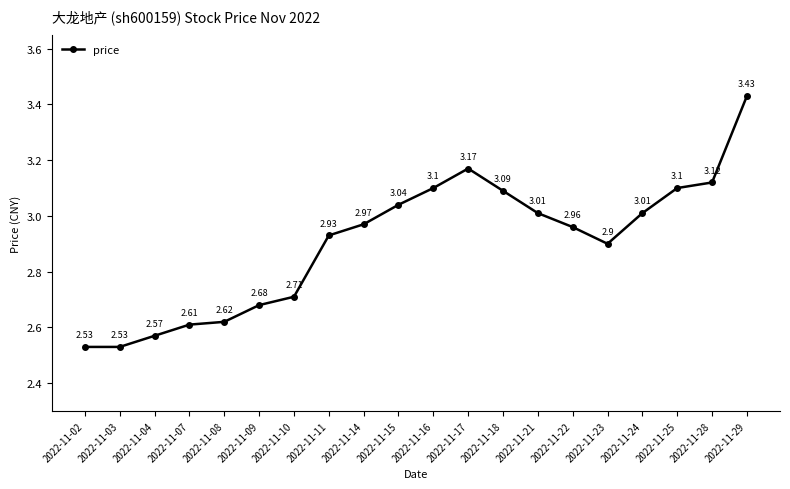

True or false: there are more than 0 points higher than both neighbors.

True